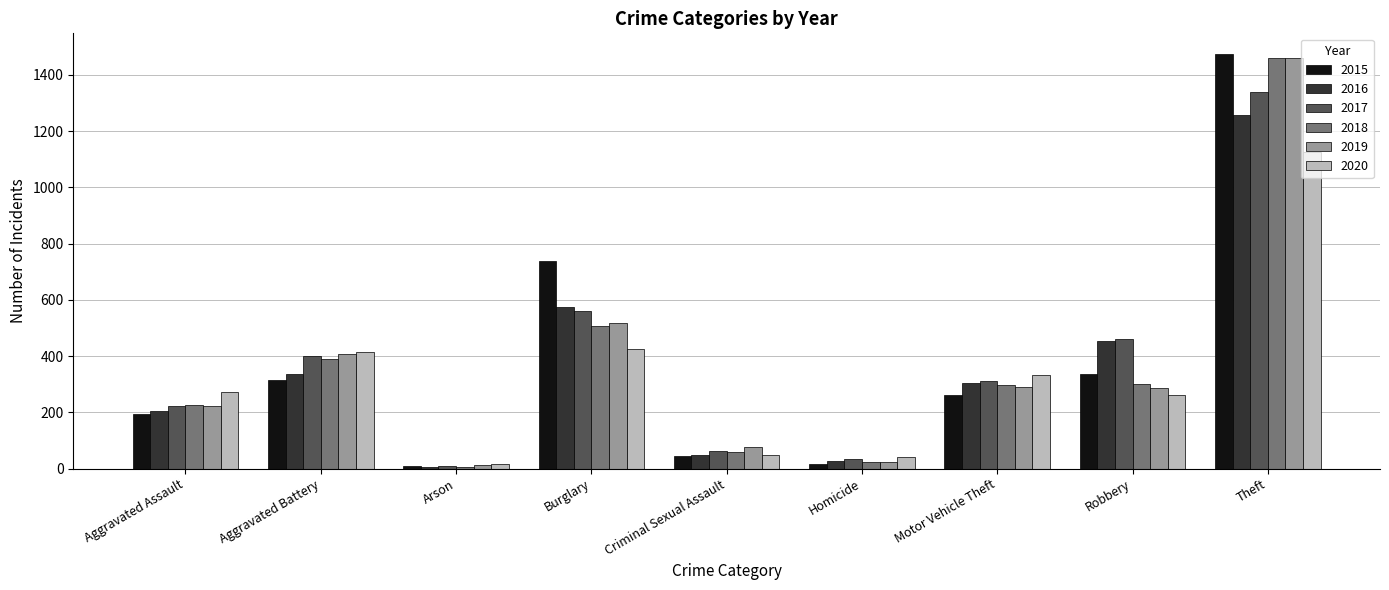

Rank the categories by 2017 value from lowest to highest.

Arson, Homicide, Criminal Sexual Assault, Aggravated Assault, Motor Vehicle Theft, Aggravated Battery, Robbery, Burglary, Theft